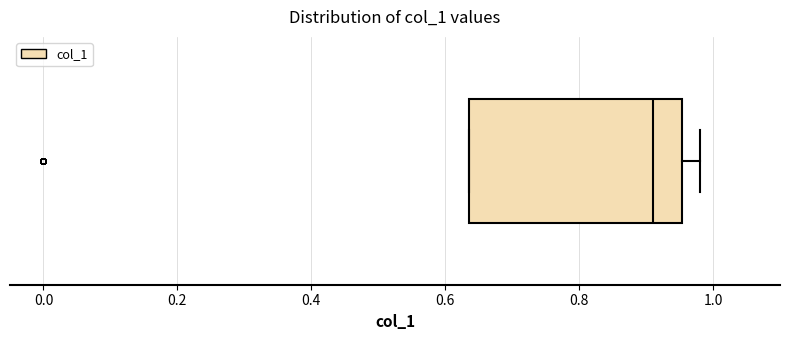

Where does the right whisker of the box end on the x-axis? The values are not printed on the chart, so give them approximately, as read against the axis.

0.98